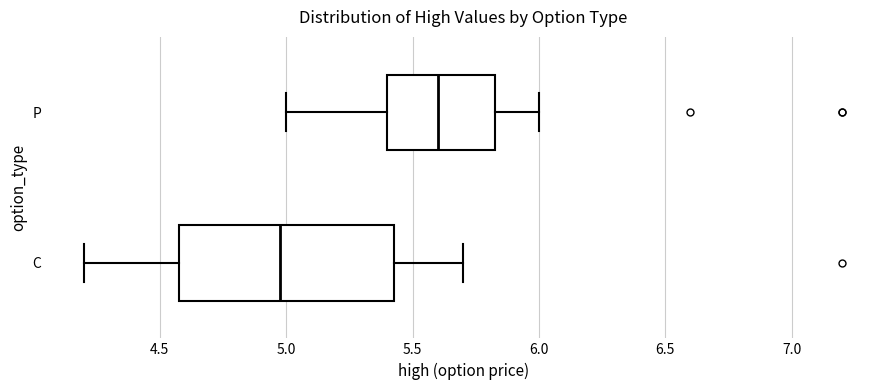

Comparing the boxes themselves (not the whiskers), which one is the widest?

C